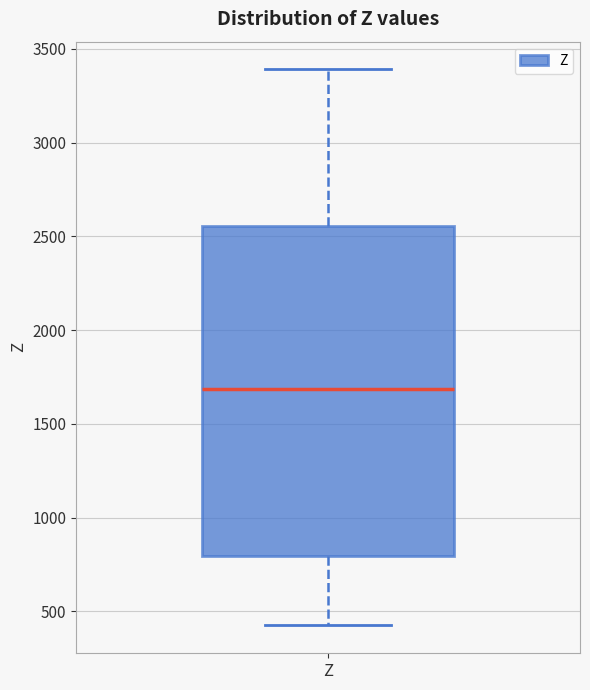

Read this box plot against the y-axis: the position of the median line, the range covered by the box, and the ends of both whiskers. The values are not printed on the chart, so give them approximately, as read against the axis.

median 1700, box 800 to 2550, whiskers 400 to 3400